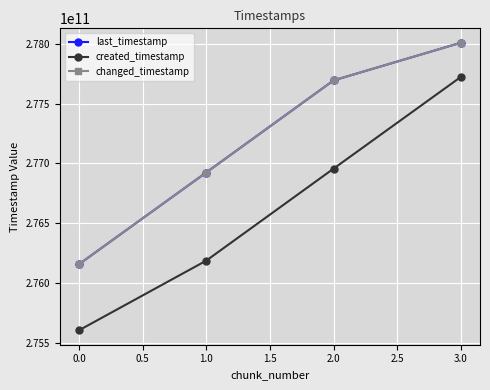

What is the difference between the second highest and minimum values in the created_timestamp series?

1352683062